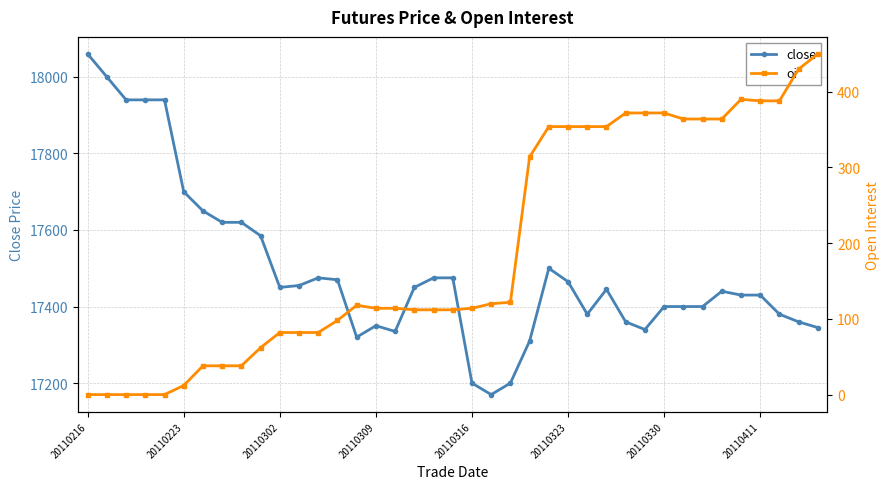

Which category has the highest value in the close series?

20110216